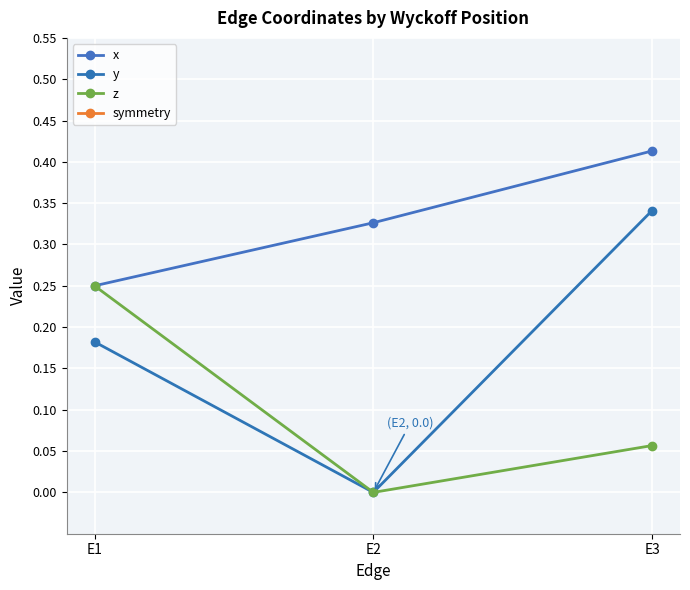

Between E1 and E3, which series saw the biggest shift?

symmetry